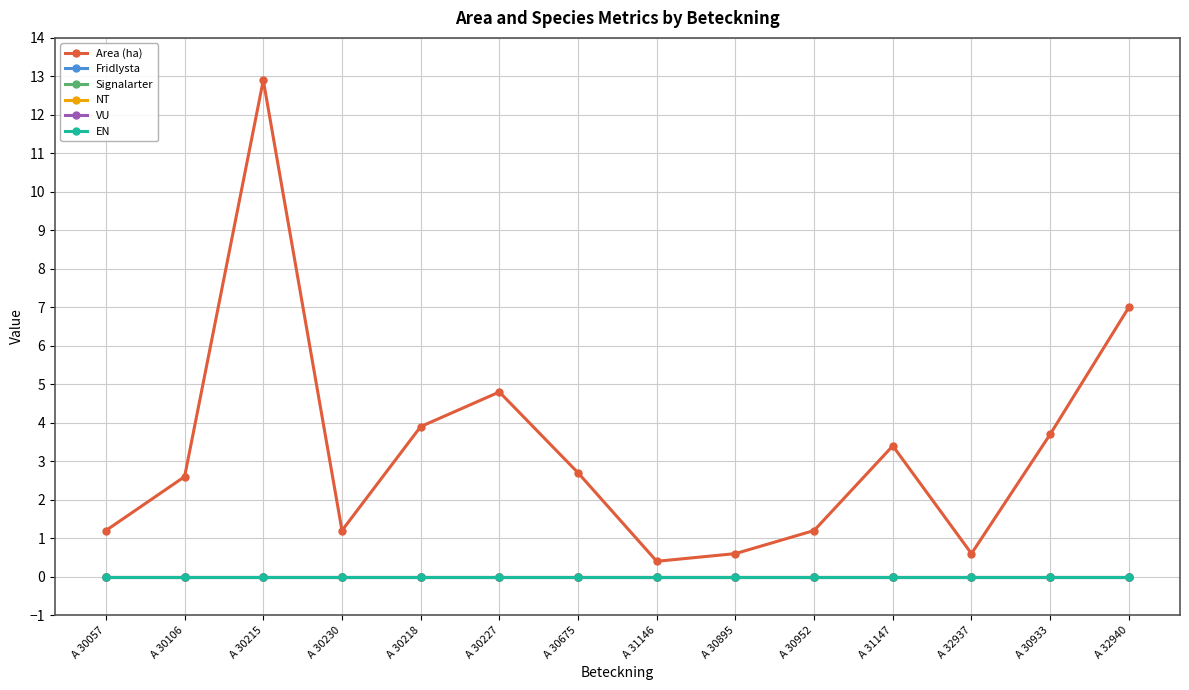

Does the chart have visible grid lines?

Yes